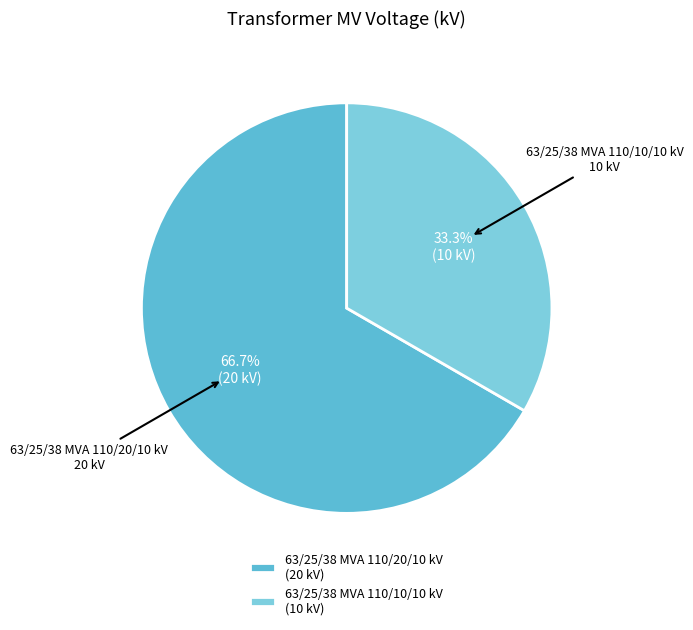

What is the smallest slice in the pie chart?

63/25/38 MVA 110/10/10 kV